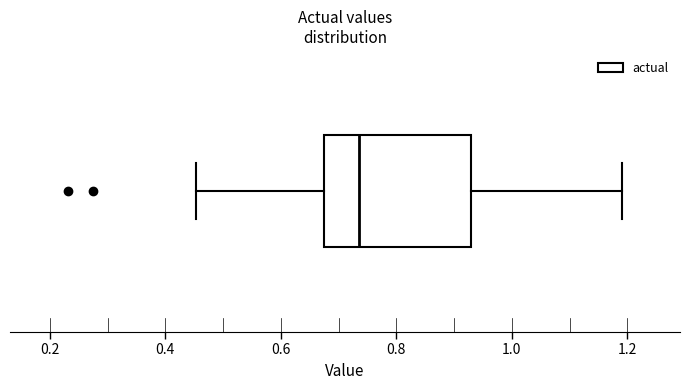

Where does the median line of the box sit on the x-axis? The values are not printed on the chart, so give them approximately, as read against the axis.

0.74